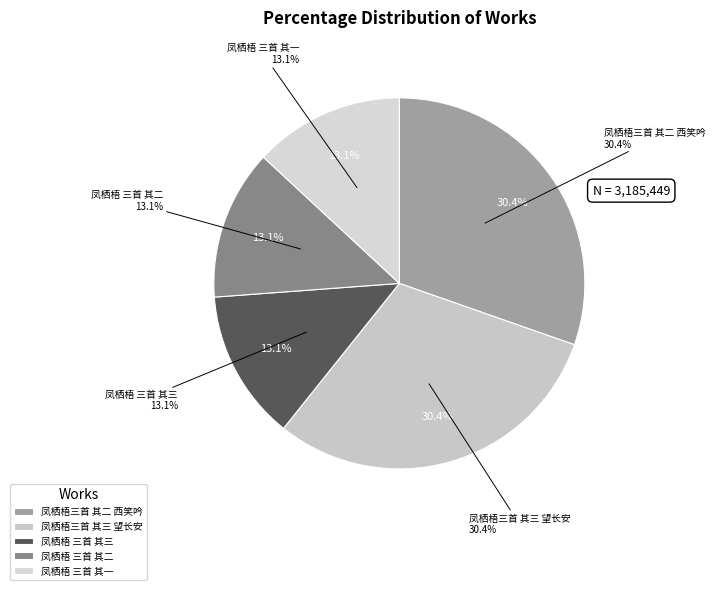

Does 凤栖梧三首 其三 望长安 account for over 50% of the chart?

No